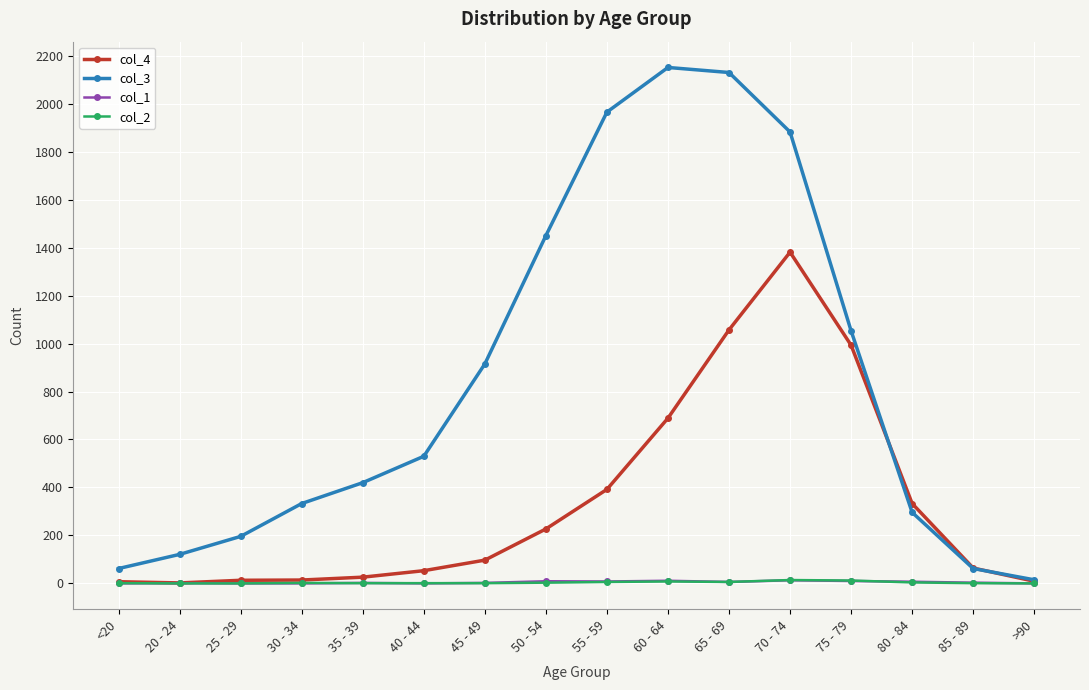

The value of col_3 at 30 - 34 is 201. True or false?

False